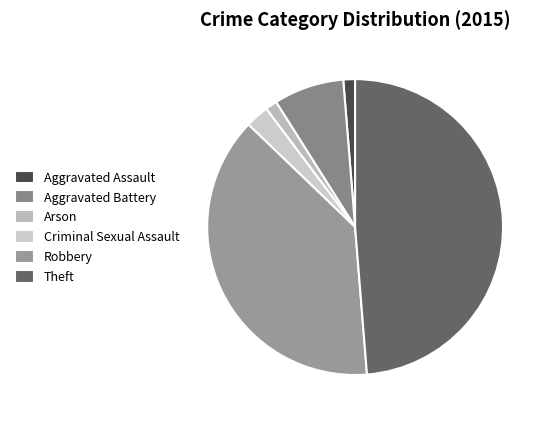

Count the number of slices in the pie.

6